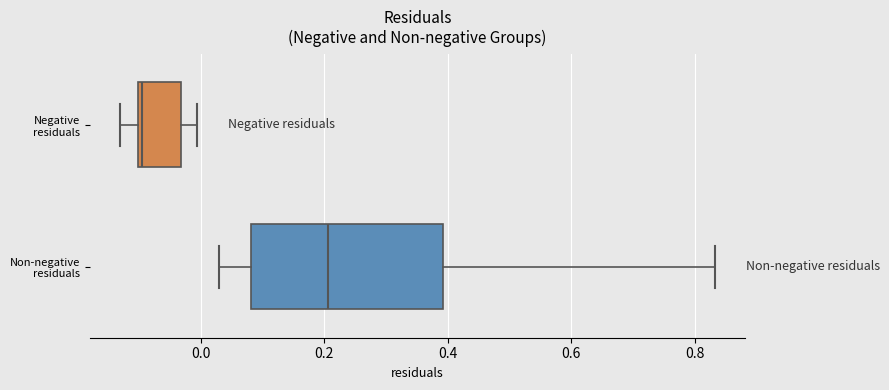

Where does the left whisker of the box for Negative residuals end on the x-axis? The values are not printed on the chart, so give them approximately, as read against the axis.

-0.14